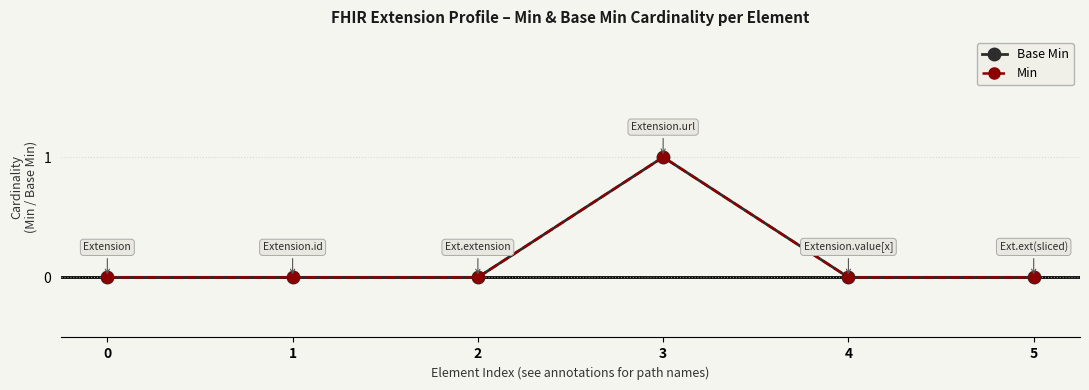

In Base Min, how many points are higher than both neighbors (excluding endpoints)?

1